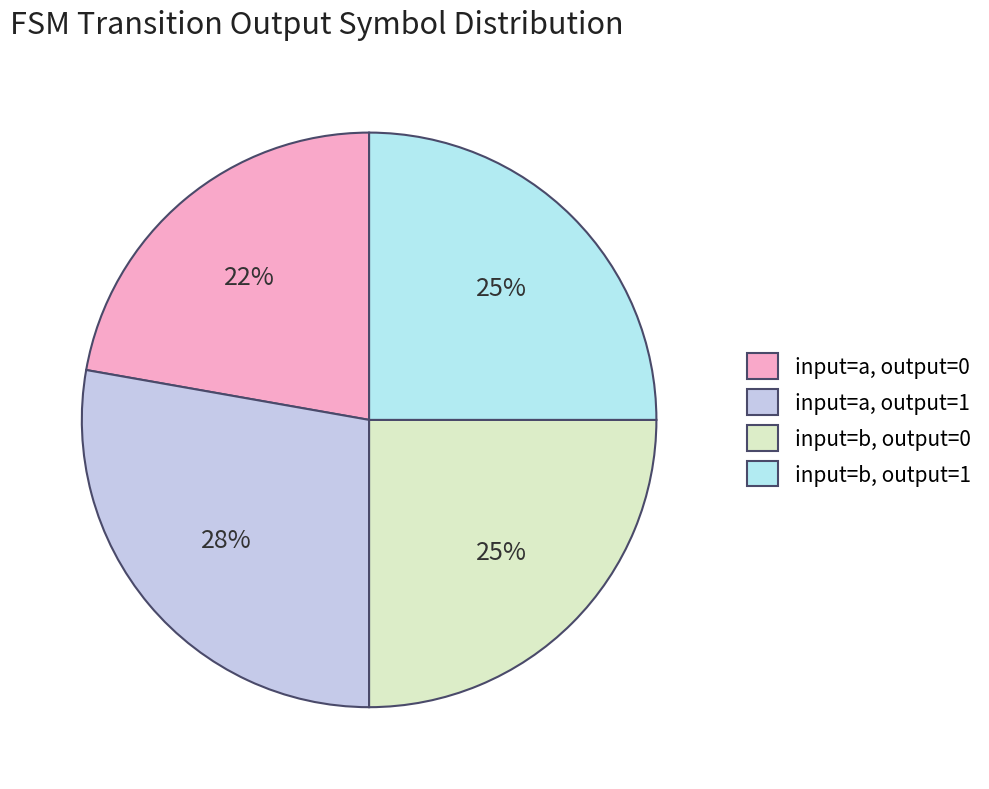

Is there any slice that represents more than half of the pie?

No